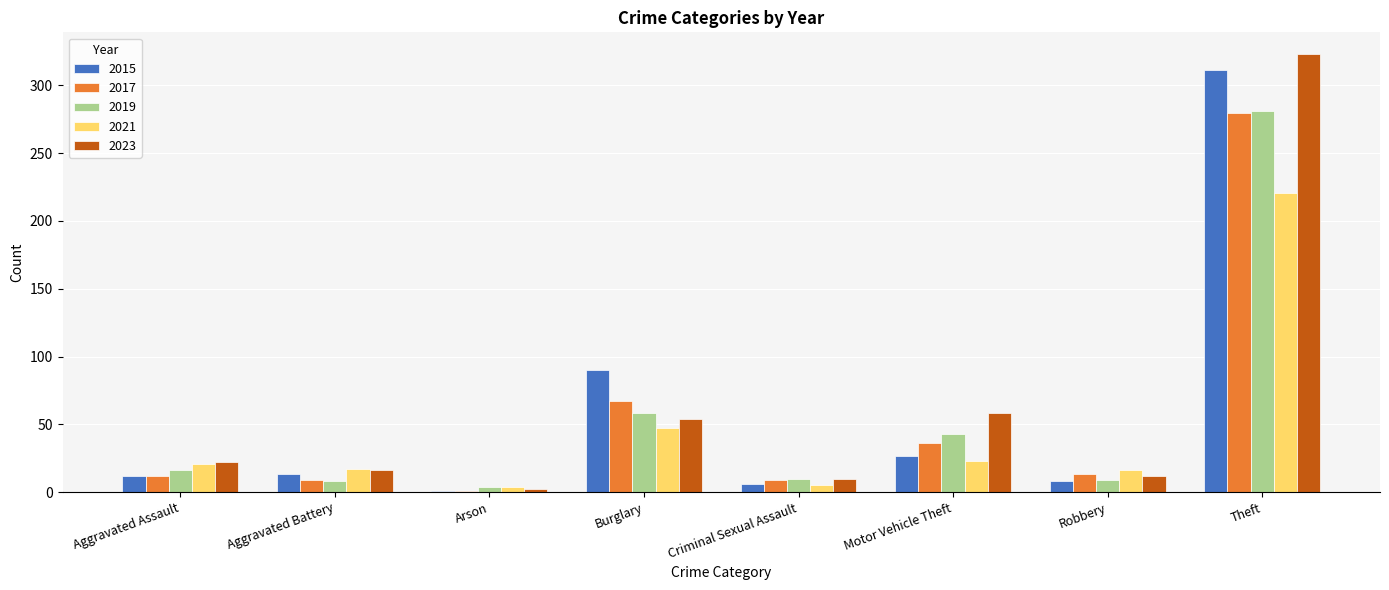

Between Criminal Sexual Assault and Motor Vehicle Theft, which series saw the biggest shift?

2023